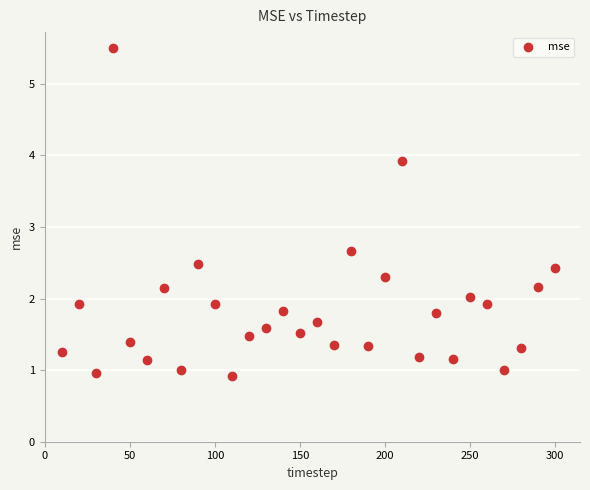

What Y value in the scatter plot is closest to 3?

2.7